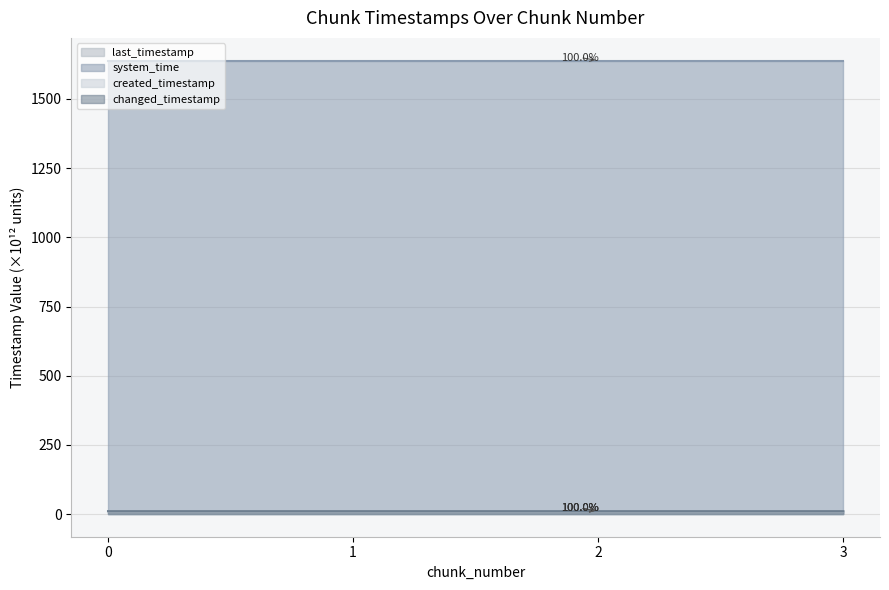

The system_time series shows 1638.8 at 3. True or false?

True